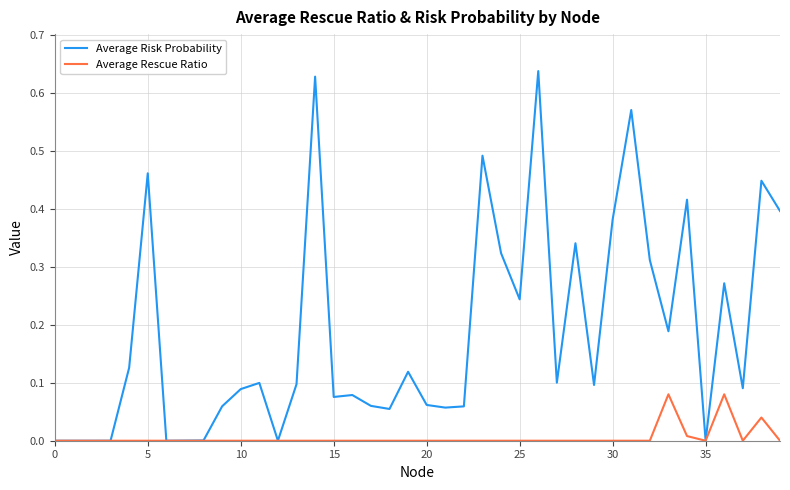

Rank the series by their maximum value, from highest to lowest.

Average Risk Probability, Average Rescue Ratio